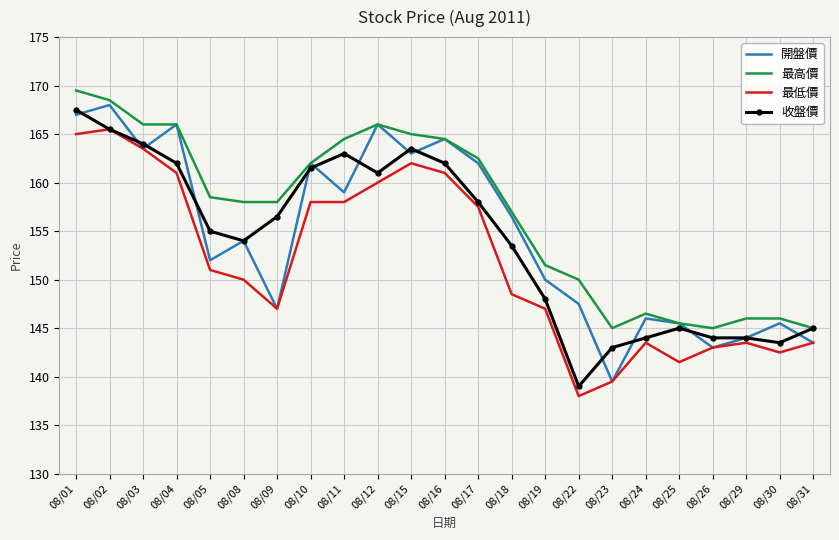

What is the total value across all series at 08/15?

653.5